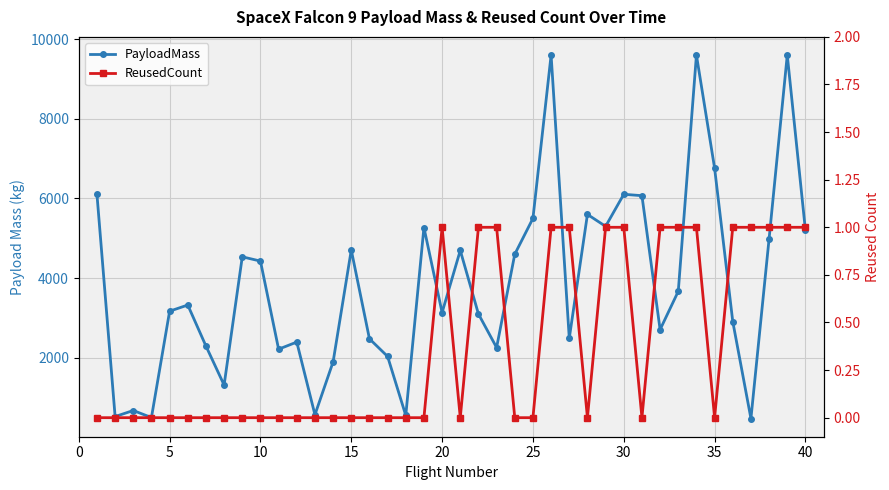

True or false: ReusedCount and PayloadMass intersect in this chart.

False